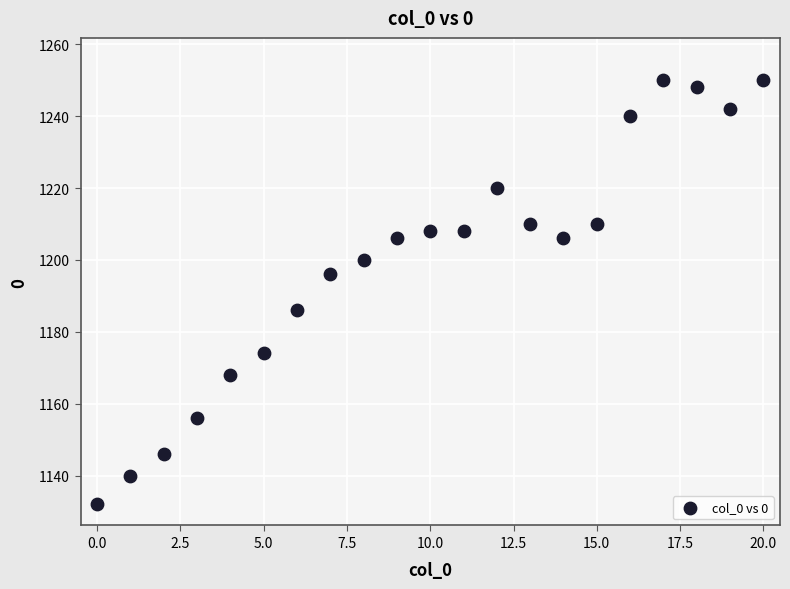

What is the range of Y values (max minus min)?

118